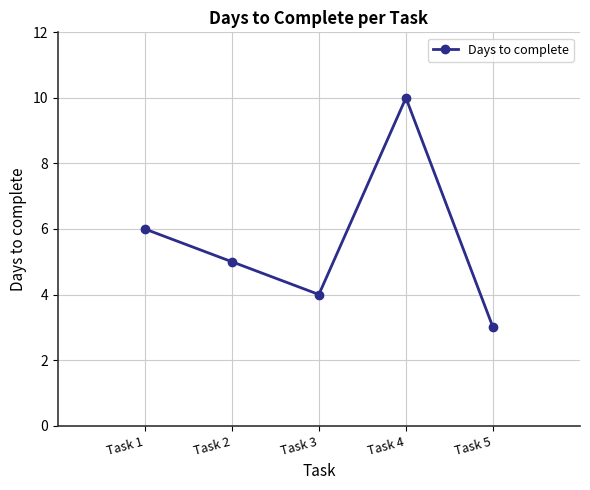

The value at Task 3 is 7. True or false?

False